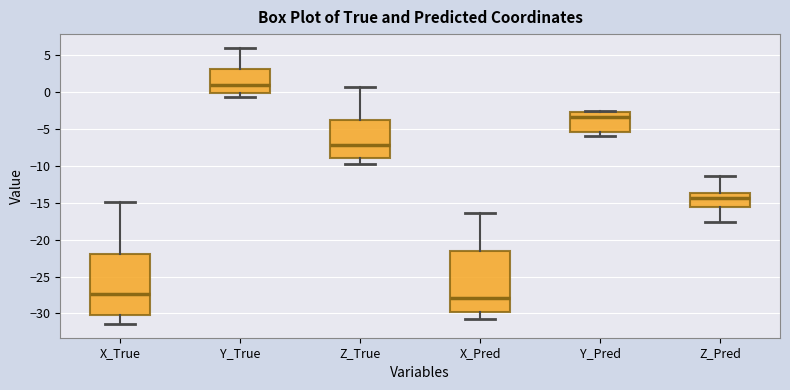

Where does the upper whisker of the box for Y_True end on the y-axis? The values are not printed on the chart, so give them approximately, as read against the axis.

6.0